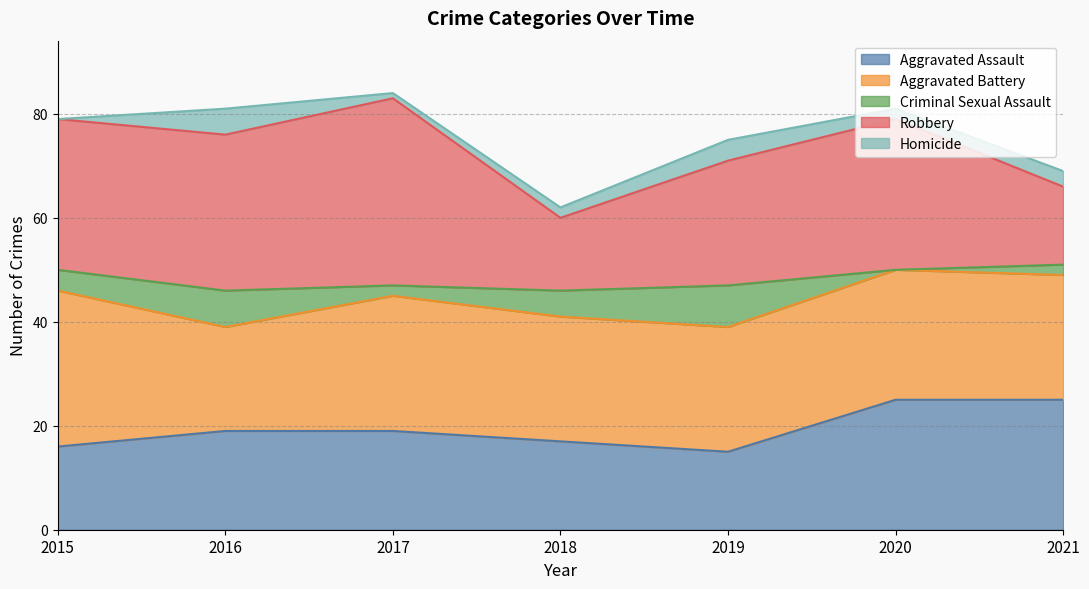

How many values in the Aggravated Battery series exceed 24?

3